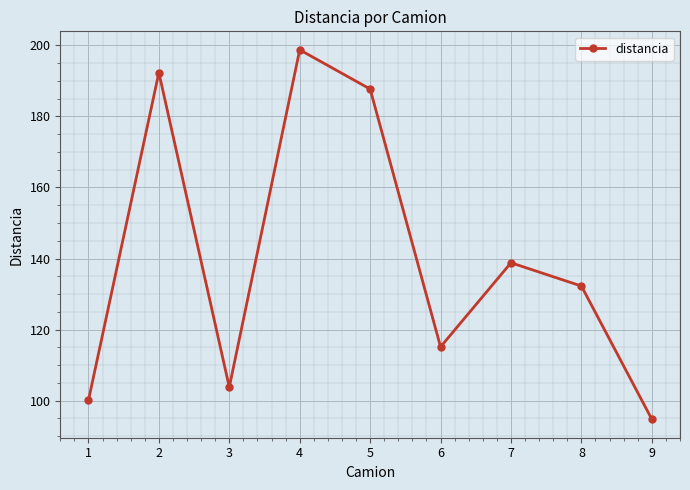

Rank the categories by value from lowest to highest.

9, 1, 3, 6, 8, 7, 5, 2, 4